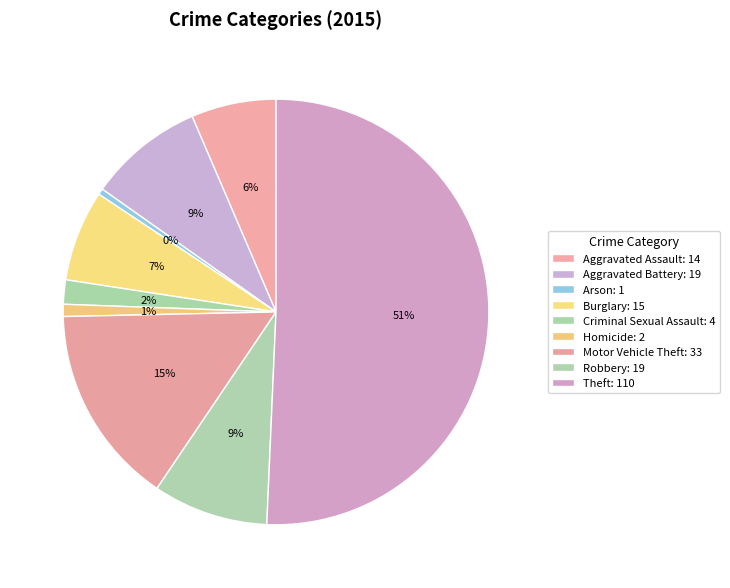

How many segments does this pie chart have?

9